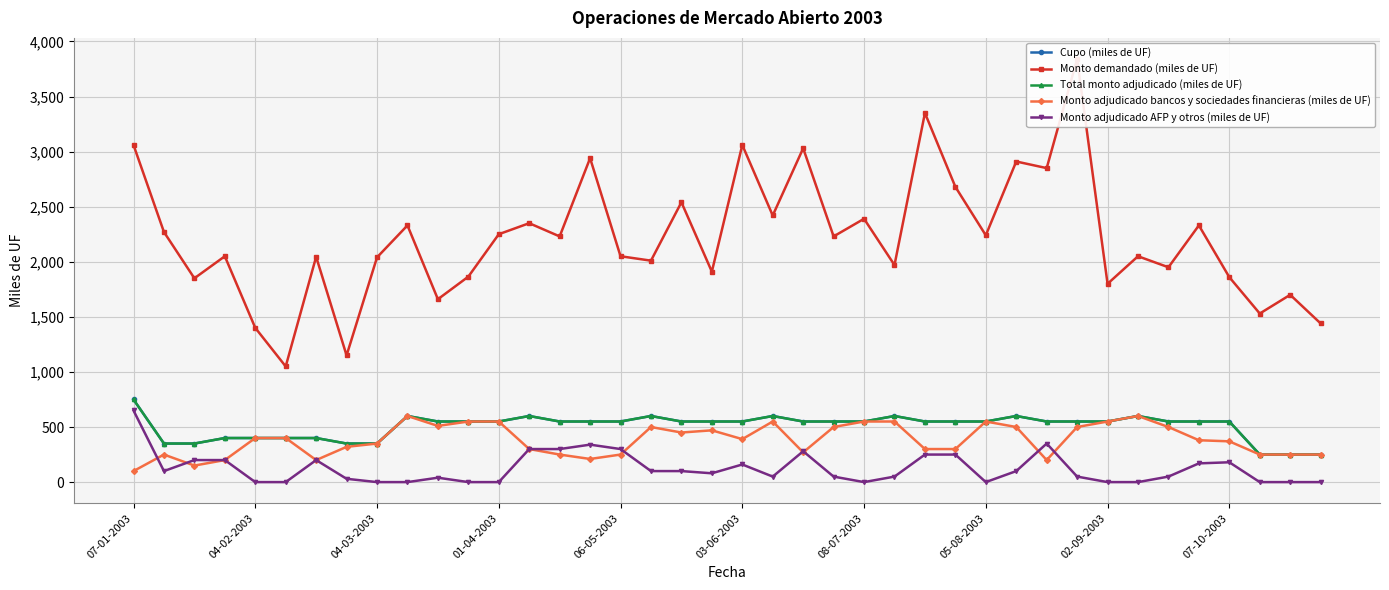

How many values in Monto adjudicado AFP y otros (miles de UF) are above zero?

27